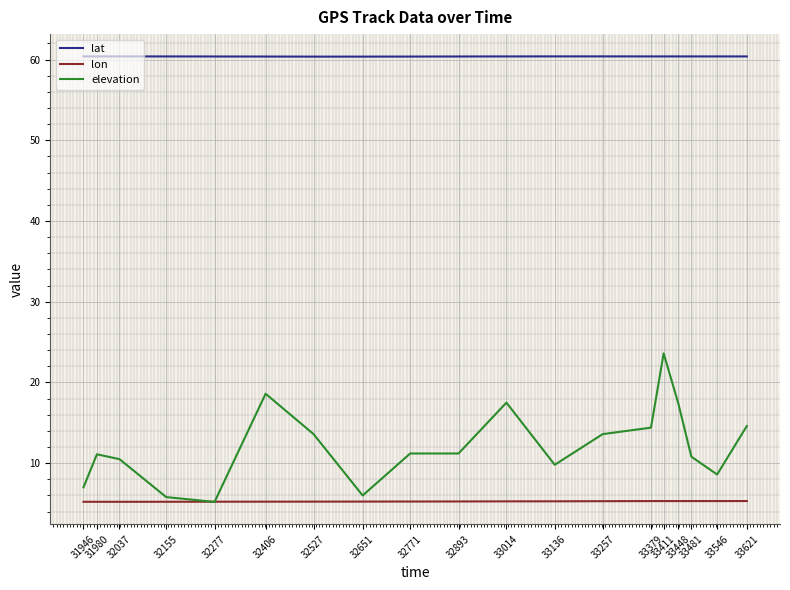

What is the approximate value of lon at 32277?

5.2